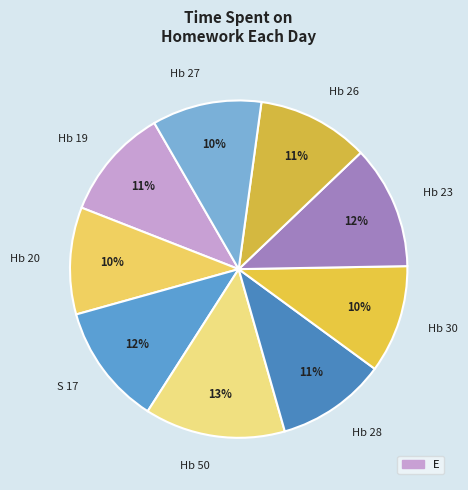

Does any single category account for the majority?

No